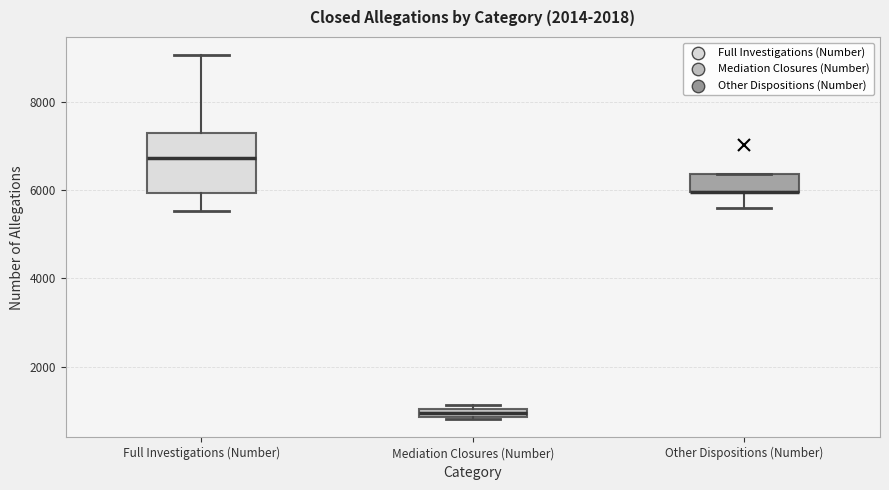

Comparing the boxes themselves (not the whiskers), which one is the tallest?

Full Investigations (Number)